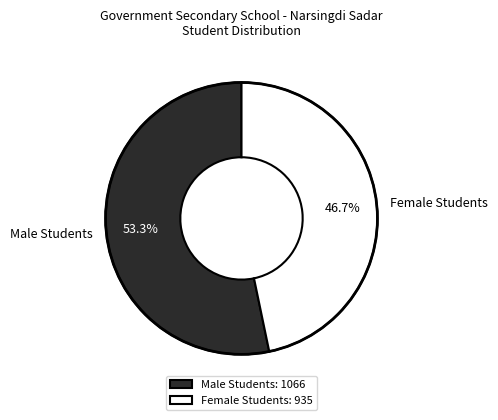

What is the total percentage of Male Students and Female Students?

100.0%